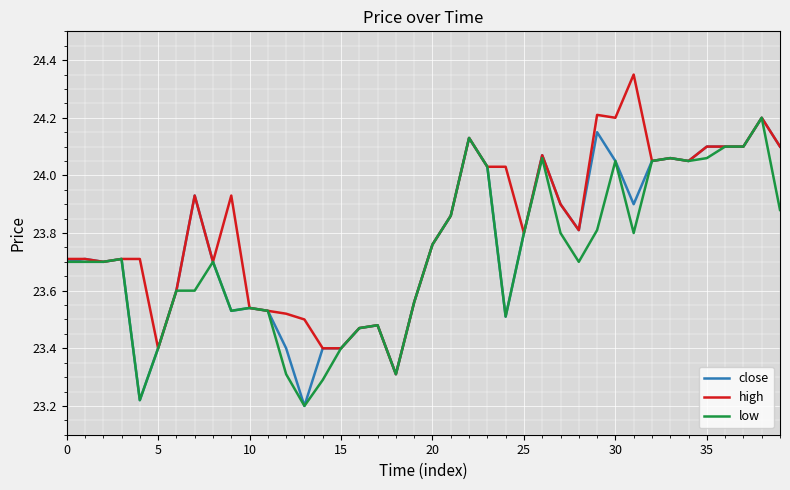

What is the highest value of the low series?

24.2